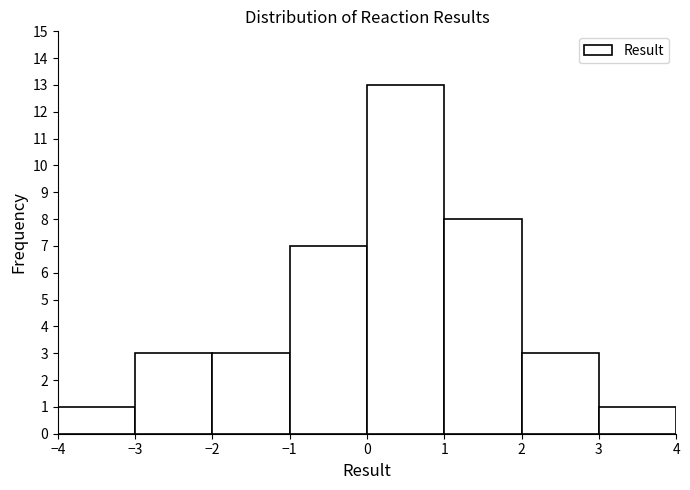

Reading left to right, list every bar in this chart as the range it spans on the x-axis followed by its height. The values are not printed on the chart, so give them approximately, as read against the axis.

-4 to -3: 1
-3 to -2: 3
-2 to -1: 3
-1 to 0: 7
0 to 1: 13
1 to 2: 8
2 to 3: 3
3 to 4: 1